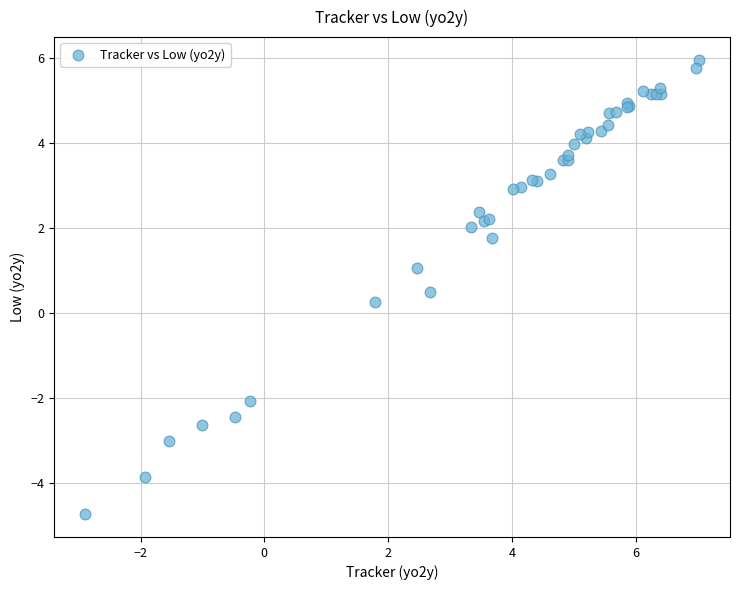

What Y value in the scatter plot is closest to 0?

0.3